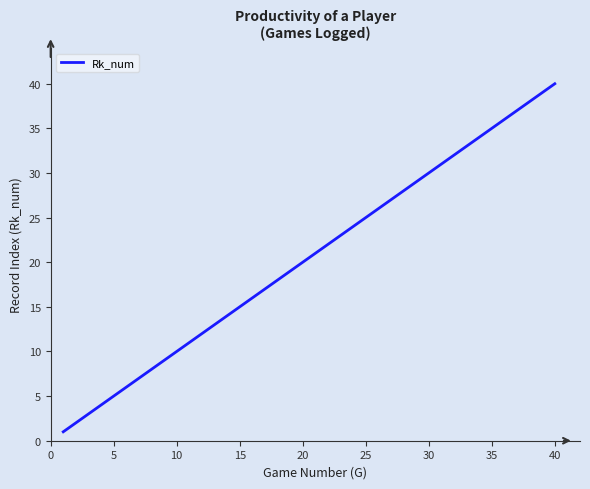

What is the difference between the maximum and minimum values?

39